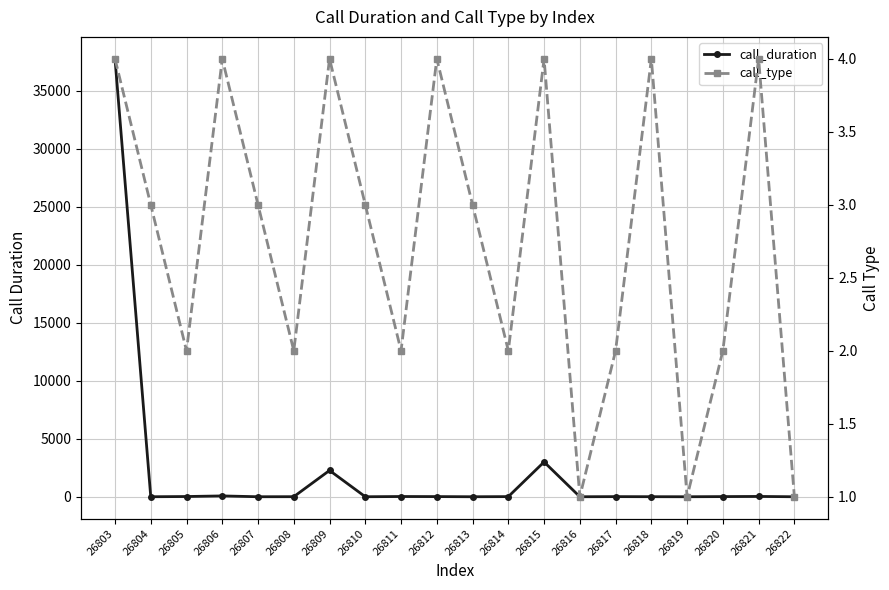

Rank the series by their maximum value, from lowest to highest.

call_type, call_duration